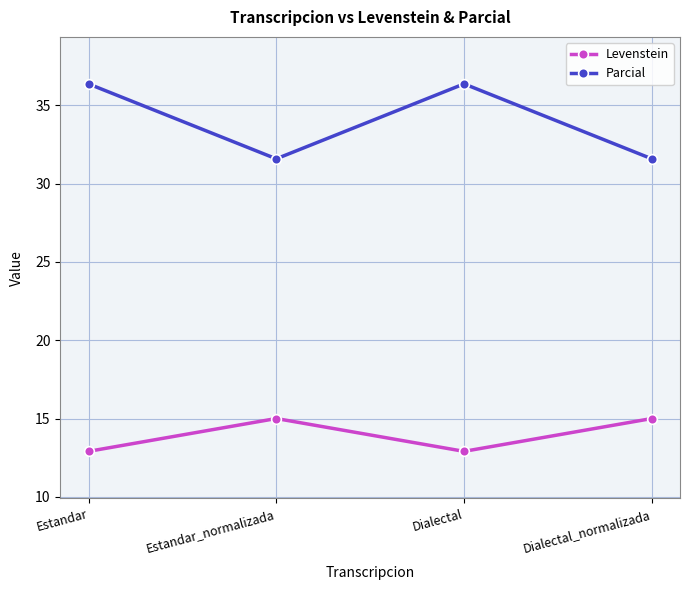

What position from the right is Dialectal?

2